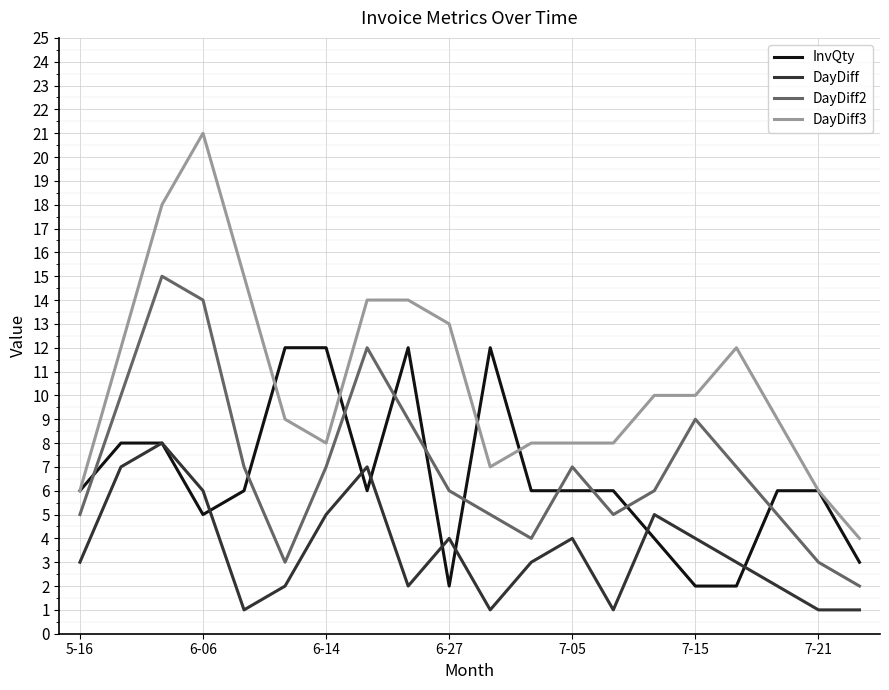

True or false: DayDiff3 and DayDiff intersect in this chart.

False